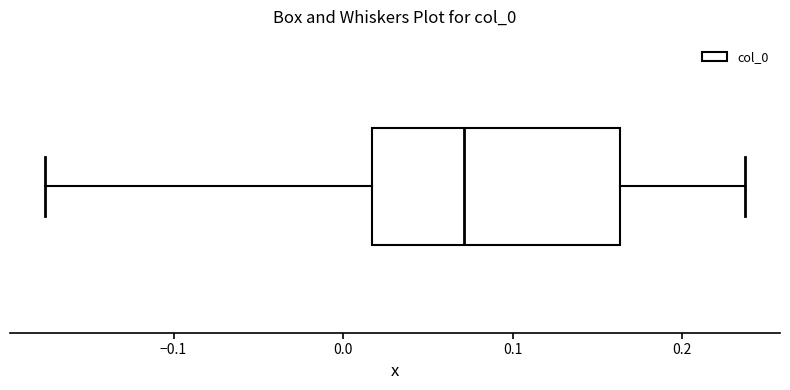

Transcribe this box plot: give where the median line is, the range the box spans, and where the two whiskers end, as read against the x-axis. The values are not printed on the chart, so give them approximately, as read against the axis.

median 0.07, box 0.02 to 0.16, whiskers -0.18 to 0.24